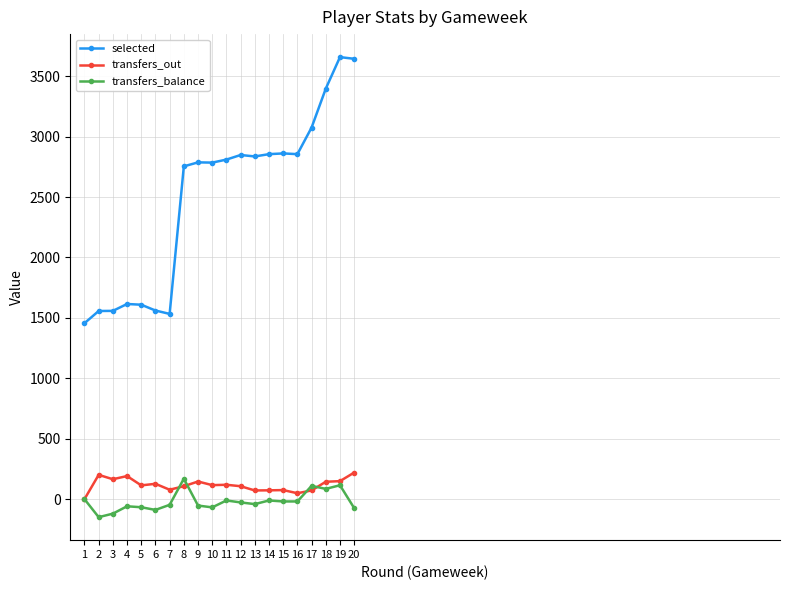

At which label does transfers_out first exceed 116?

2